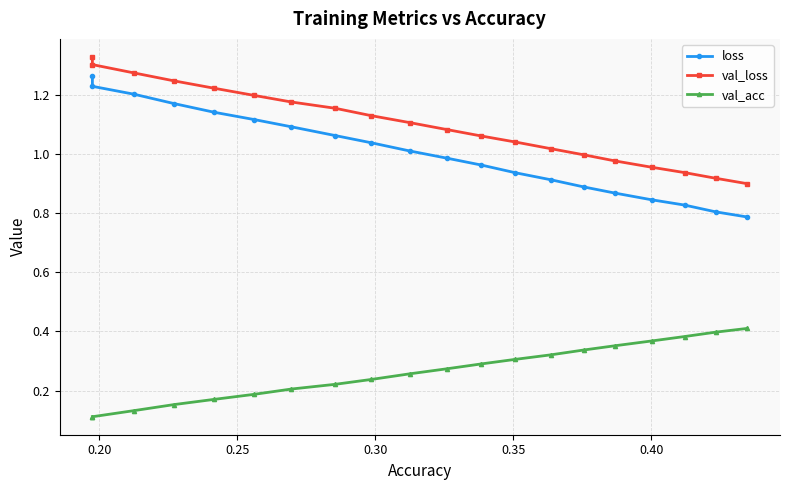

What is the value of the val_acc point at the 6th from the left?

0.2